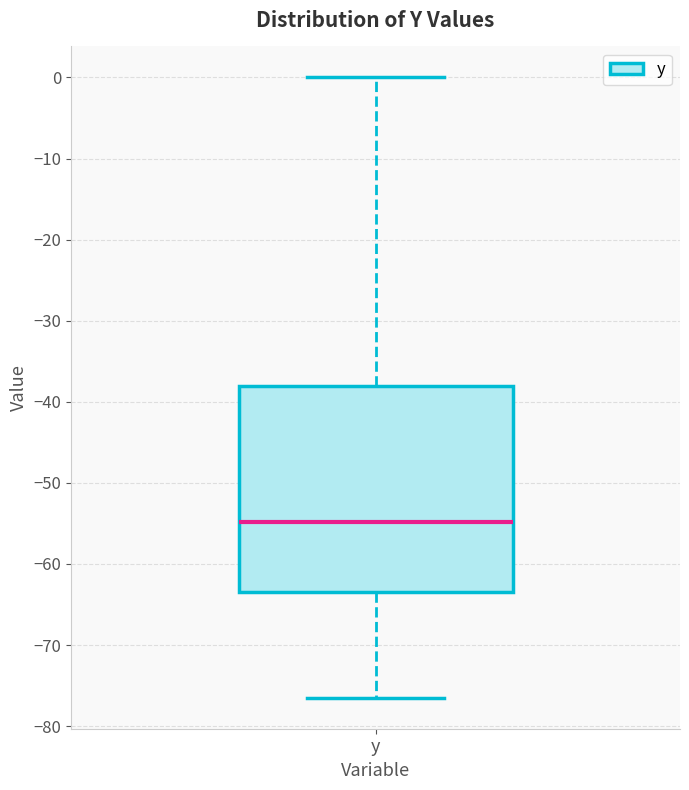

Read this box plot against the y-axis: the position of the median line, the range covered by the box, and the ends of both whiskers. The values are not printed on the chart, so give them approximately, as read against the axis.

median -55, box -63 to -38, whiskers -76 to 0